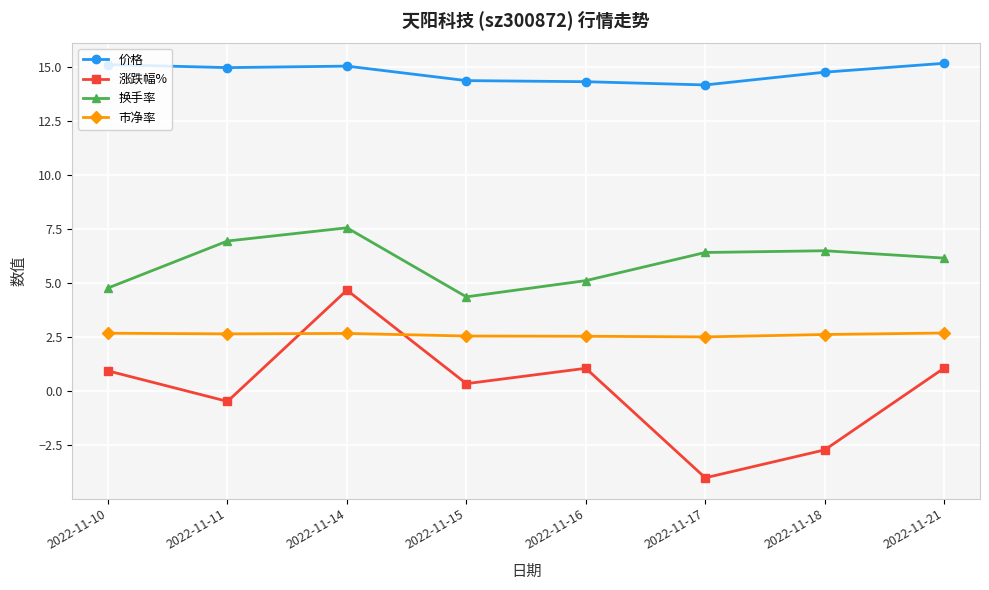

True or false: 换手率 and 市净率 cross at least once.

False